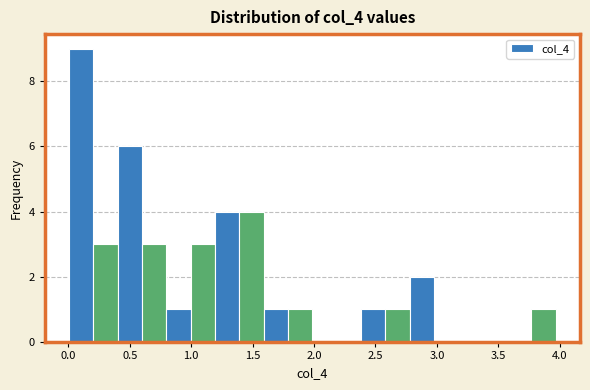

Around what value on the x-axis is the tallest bar? Give the approximate position of its centre, as read against the axis.

0.10